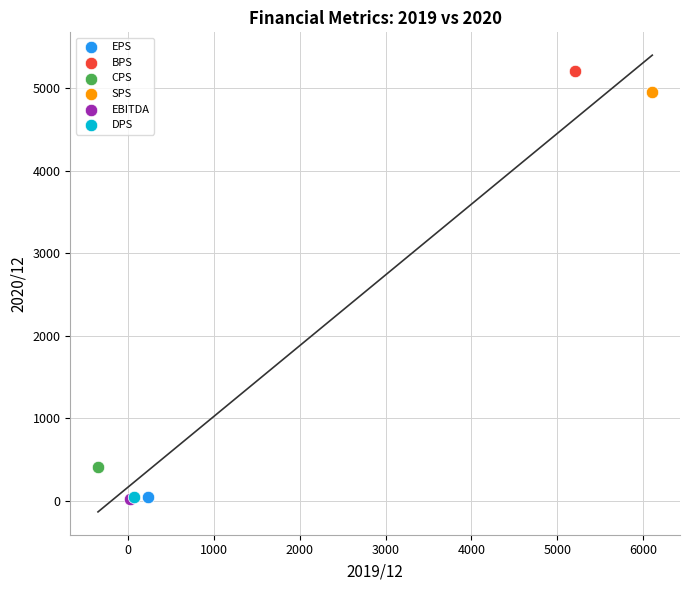

What are all the series names shown in the legend?

EPS, BPS, CPS, SPS, EBITDA, DPS